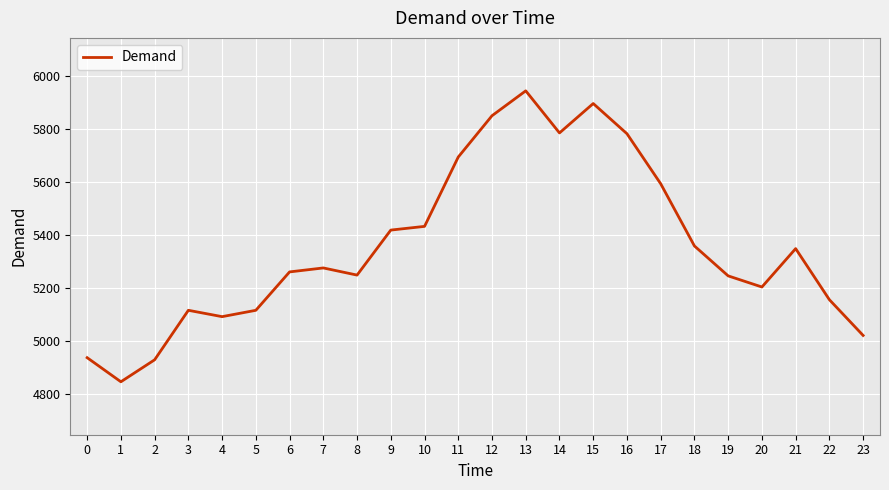

What is the approximate value at 11?

5695